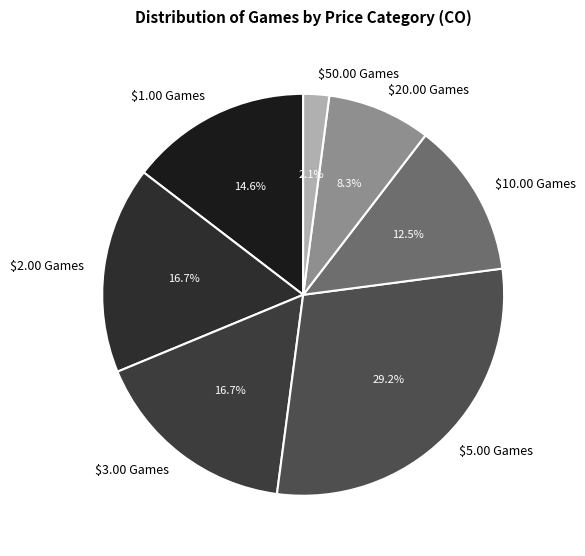

To the nearest percent, what is the difference between the largest and smallest slice percentages?

27%